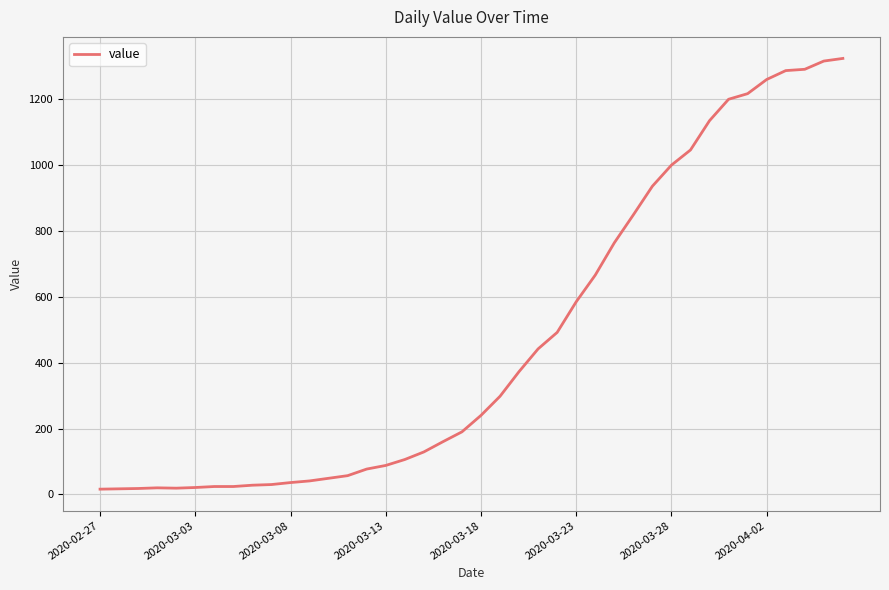

What is the maximum value shown in the chart?

1324